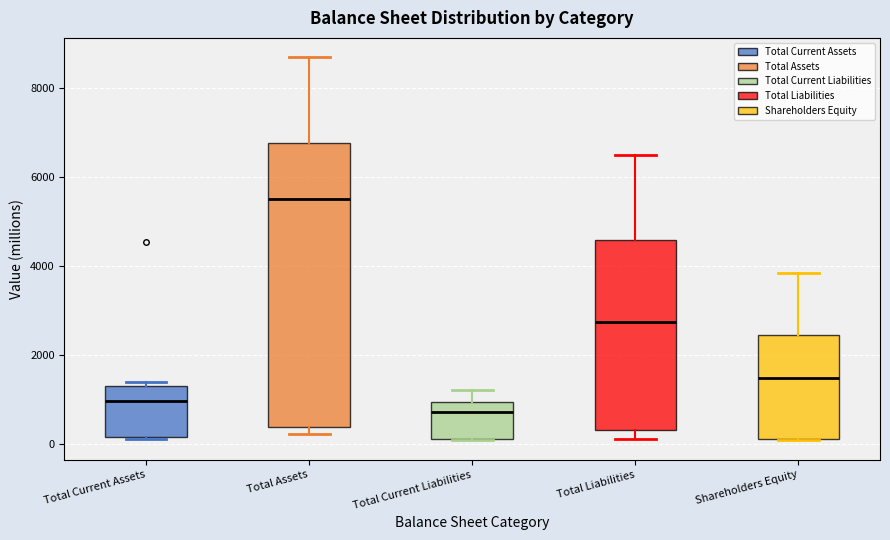

Where does the median line of the box for Total Current Liabilities sit on the y-axis? The values are not printed on the chart, so give them approximately, as read against the axis.

800